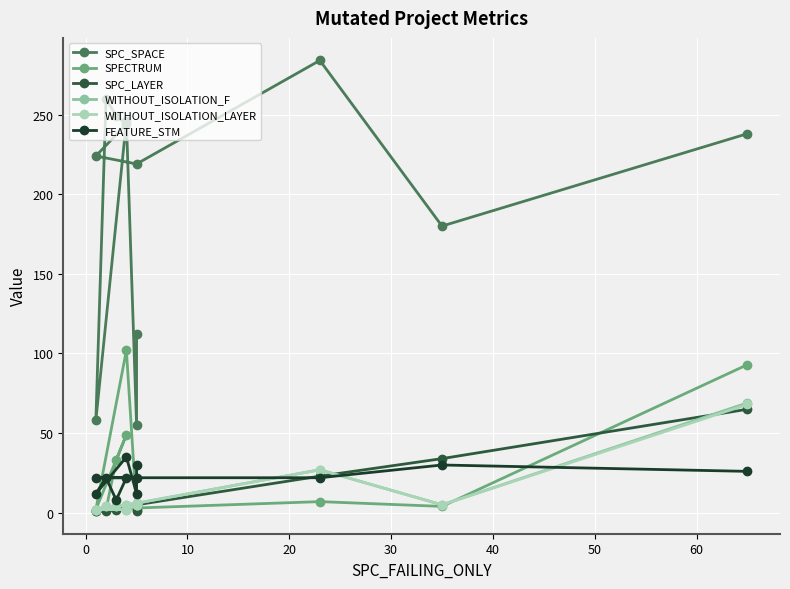

Which series has the largest total across all categories?

SPC_SPACE